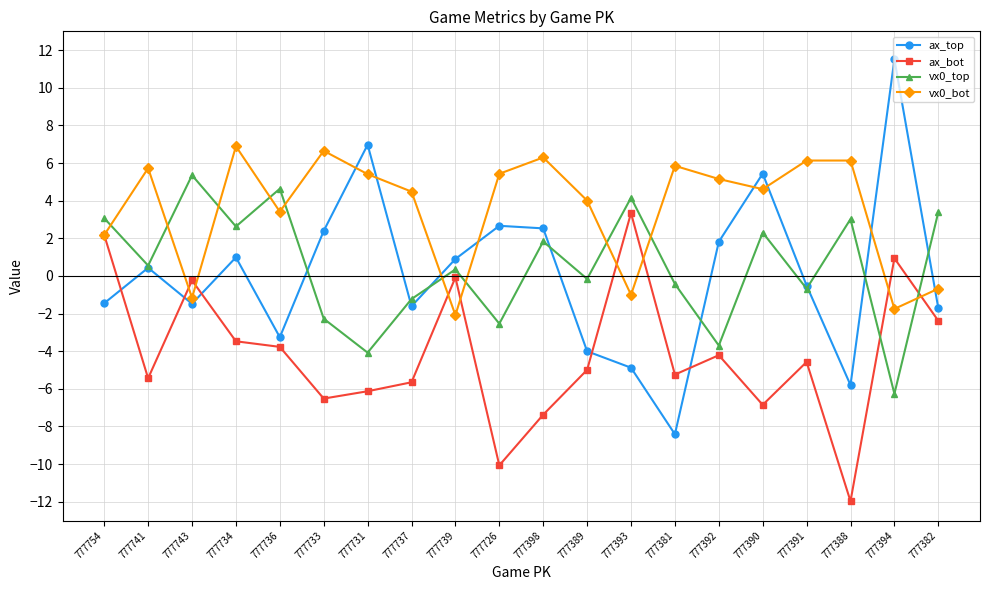

What is the total value across all series at 777382?

-1.4